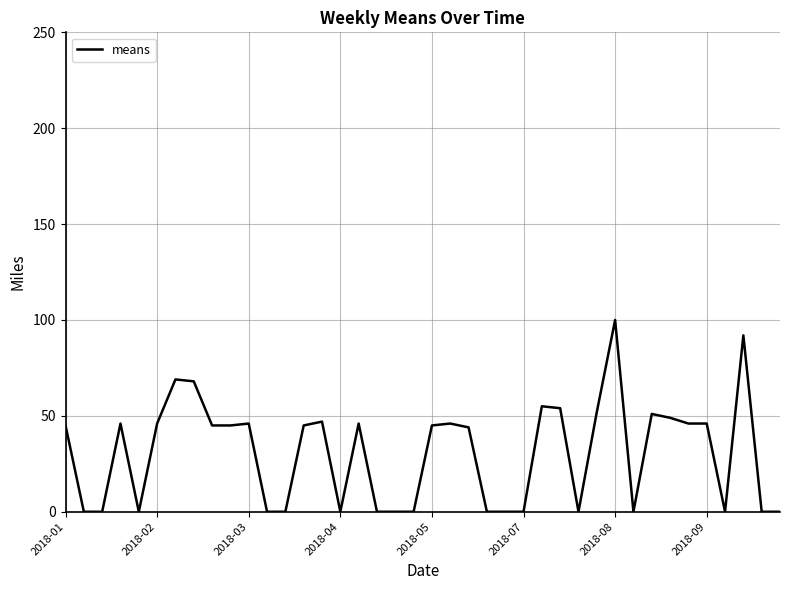

What is the maximum value shown in the chart?

100